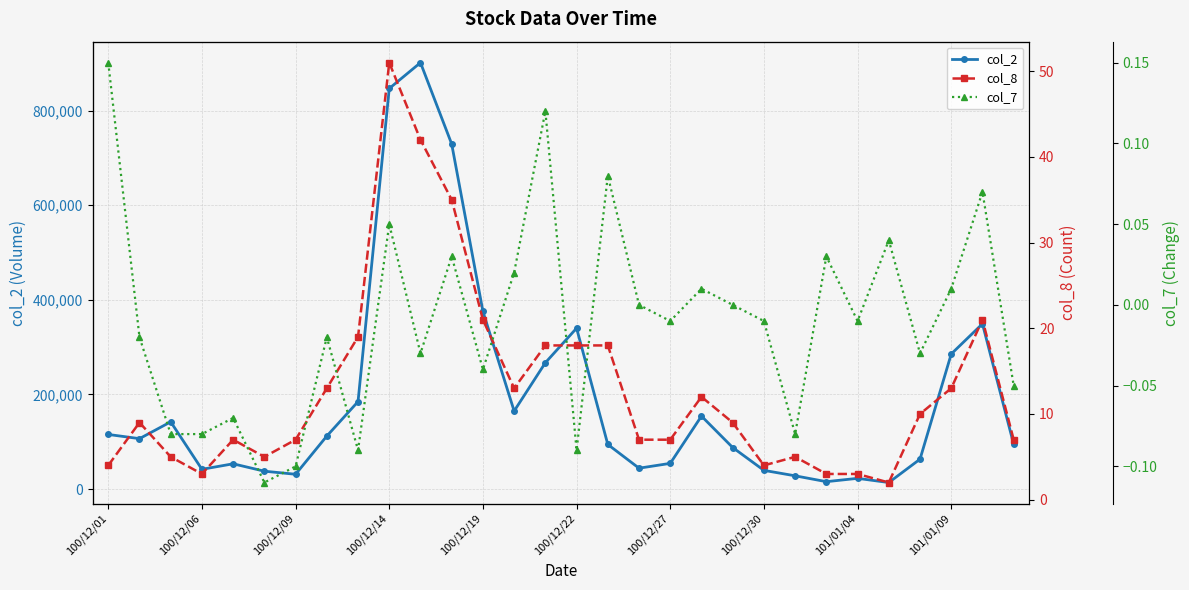

Where is col_2 nearest to the value 457630?

100/12/19